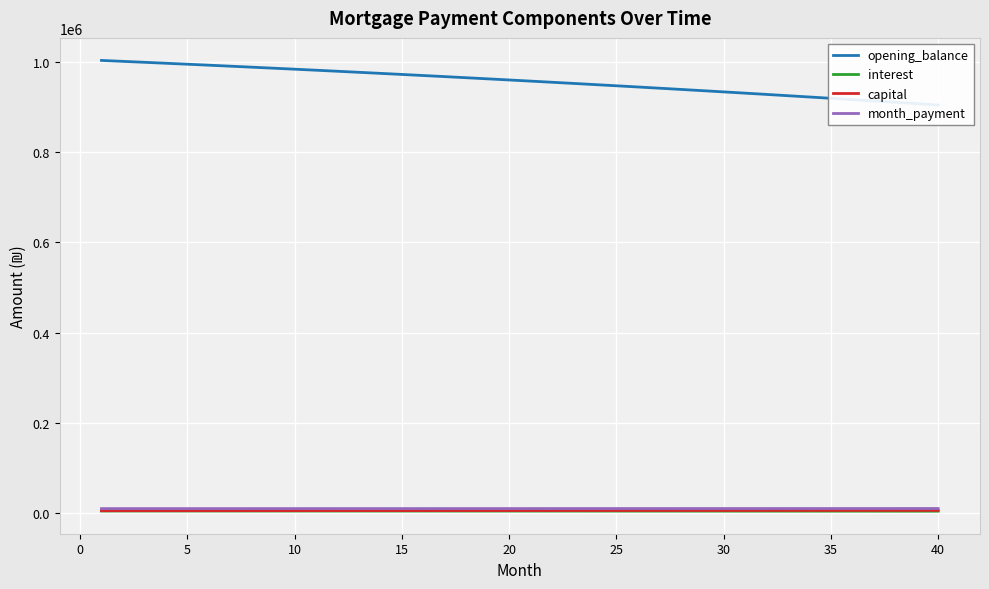

What value does the capital series have at 20?

5548.3